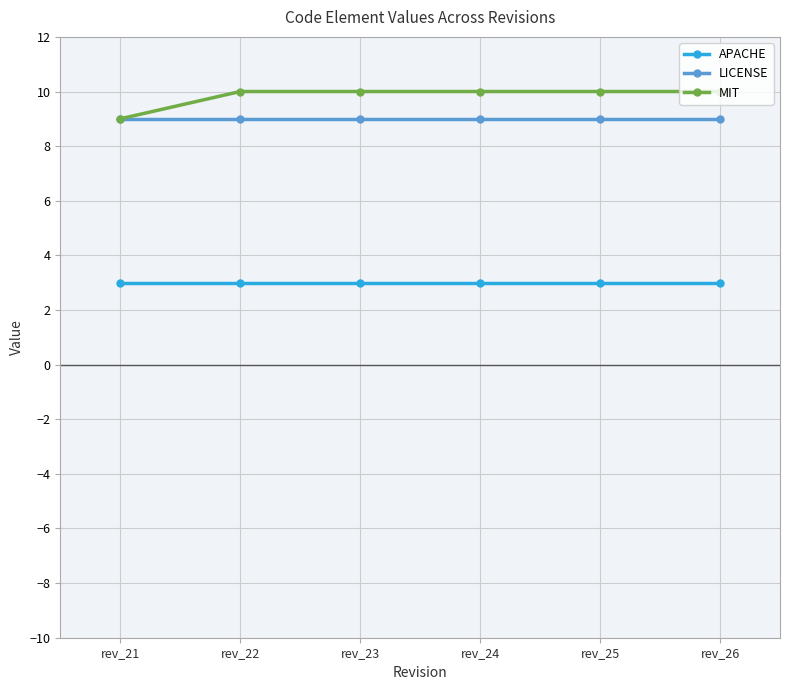

Count the number of categories in the chart.

6